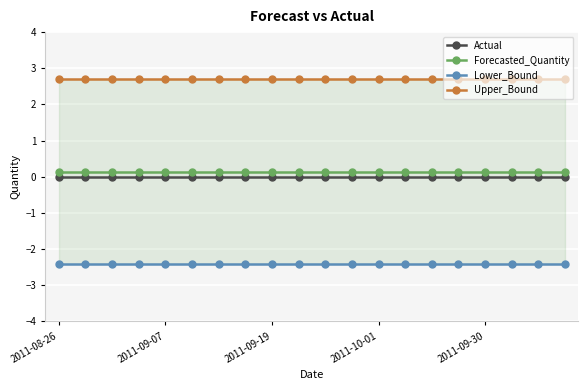

True or false: Lower_Bound has more than 0 points higher than both neighbors.

False